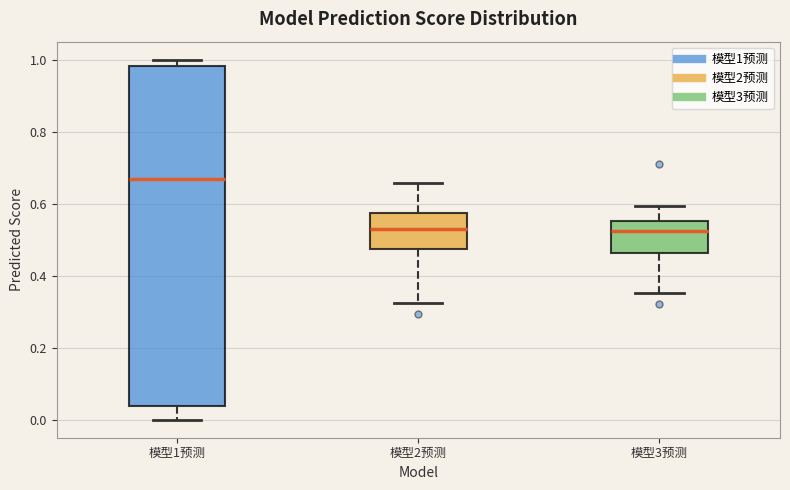

Reading left to right, transcribe this box plot: for each box, give where its median line is, the range the box spans, and where its two whiskers end, as read against the y-axis. The values are not printed on the chart, so give them approximately, as read against the axis.

模型1预测: median 0.66, box 0.04 to 0.98, whiskers 0.00 to 1.00
模型2预测: median 0.52, box 0.48 to 0.58, whiskers 0.32 to 0.66
模型3预测: median 0.52, box 0.46 to 0.56, whiskers 0.36 to 0.60